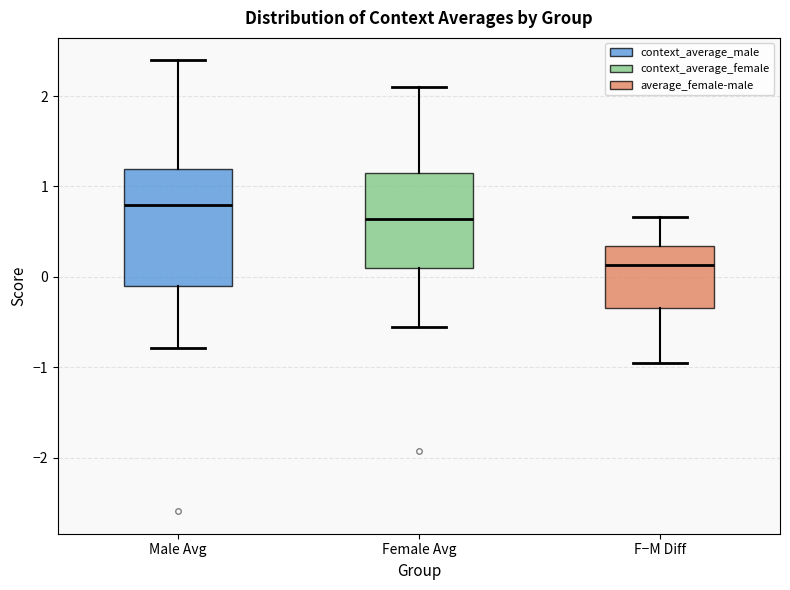

Which box has the highest median line?

Male Avg